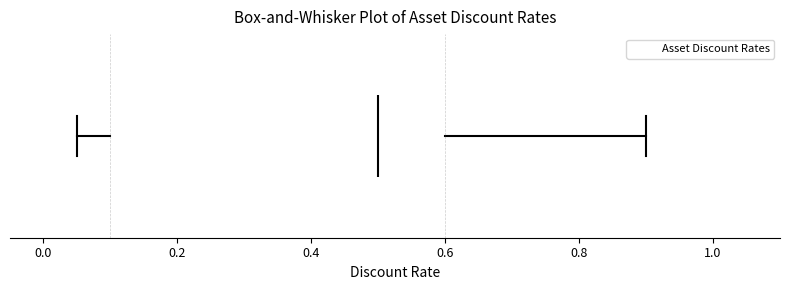

Where is the left edge of the box on the x-axis? The values are not printed on the chart, so give them approximately, as read against the axis.

0.10